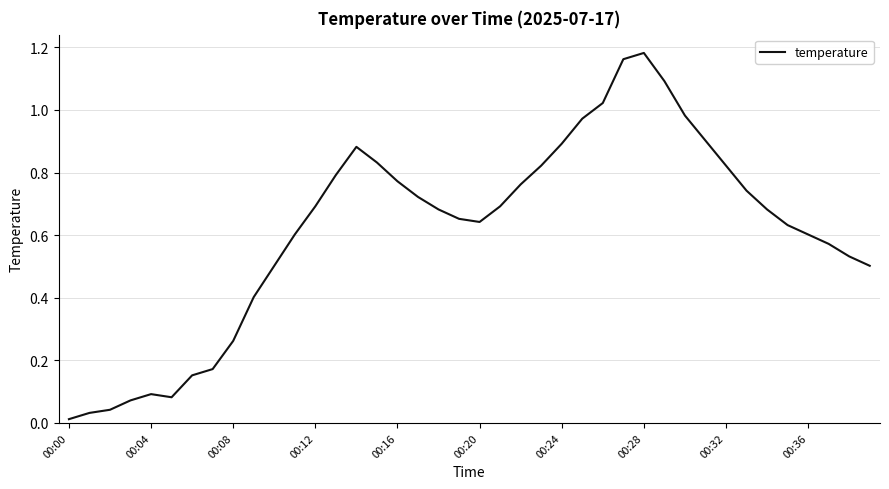

What is the difference between the values at 00:16 and 00:28?

0.4